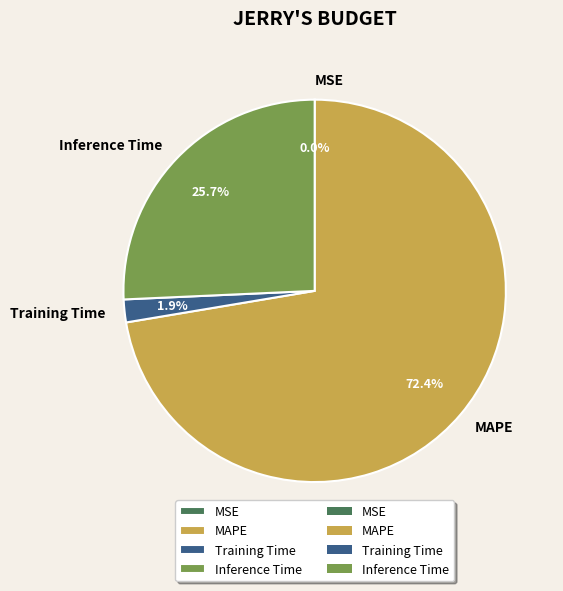

Is there any slice that represents more than half of the pie?

Yes